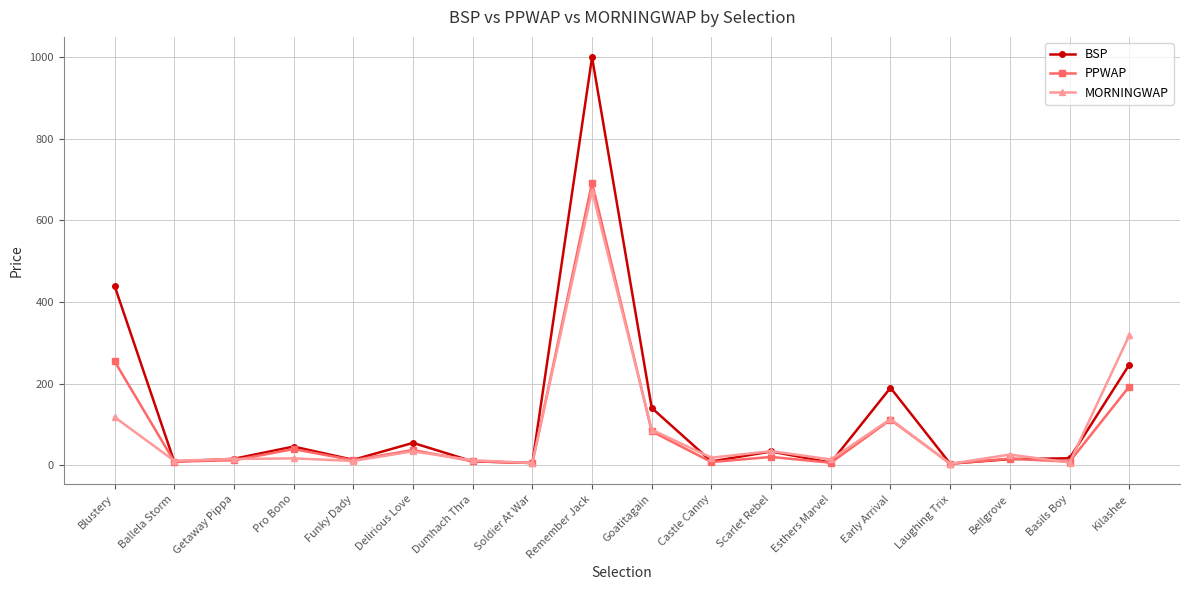

How many values in the MORNINGWAP series are below 18?

9